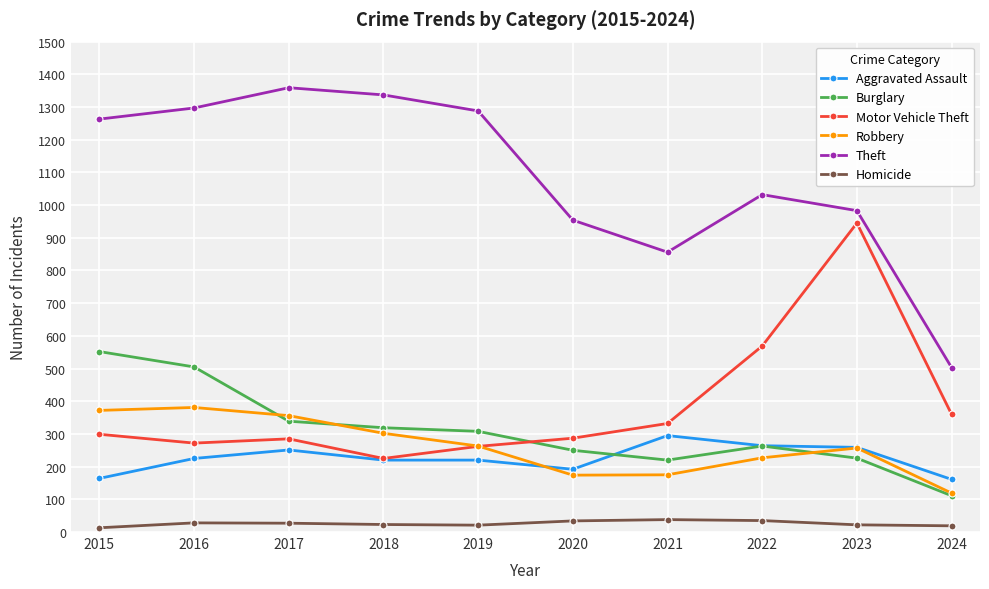

How many interior local valleys does the Robbery series have?

1